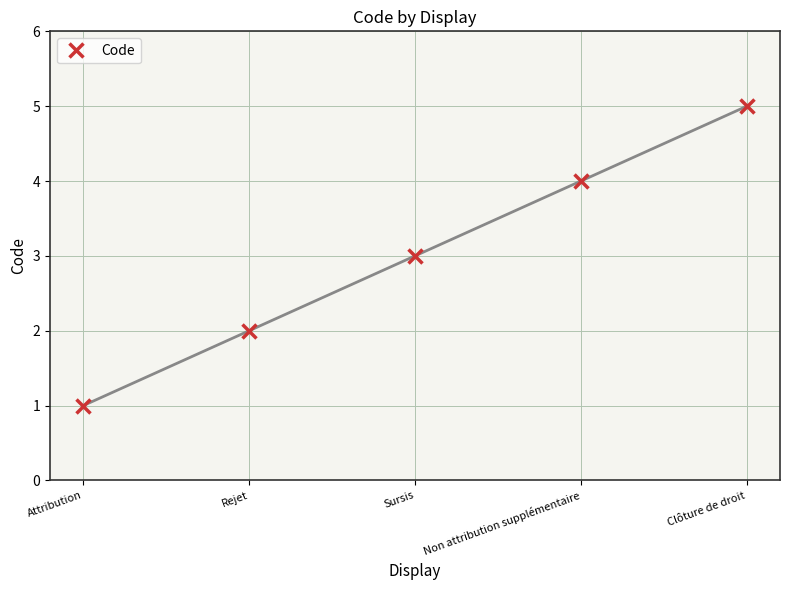

What is the difference between the maximum and minimum values?

4